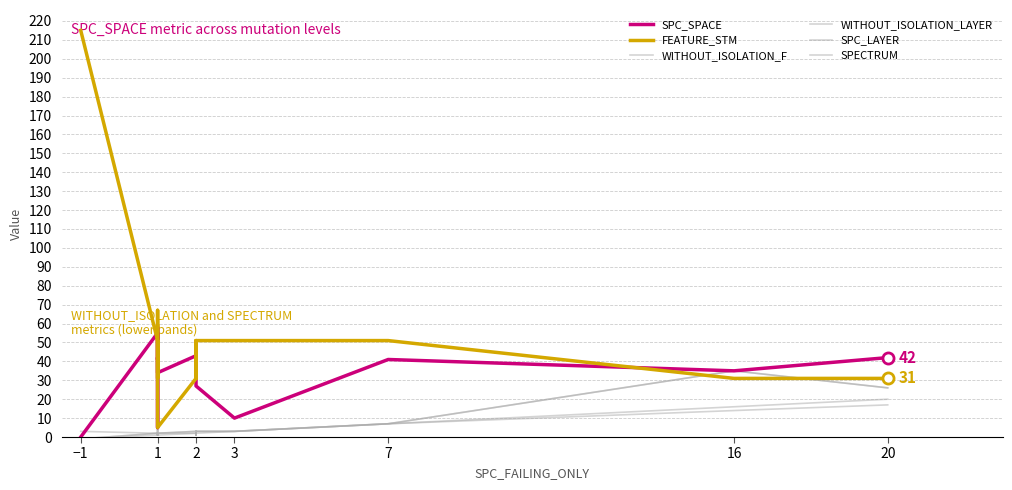

The value of FEATURE_STM at −1 is 215. True or false?

True